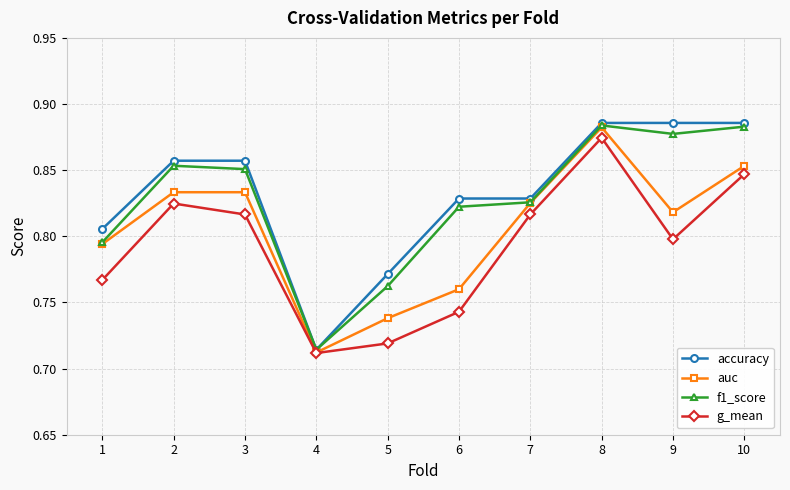

At which label does accuracy reach its minimum?

4